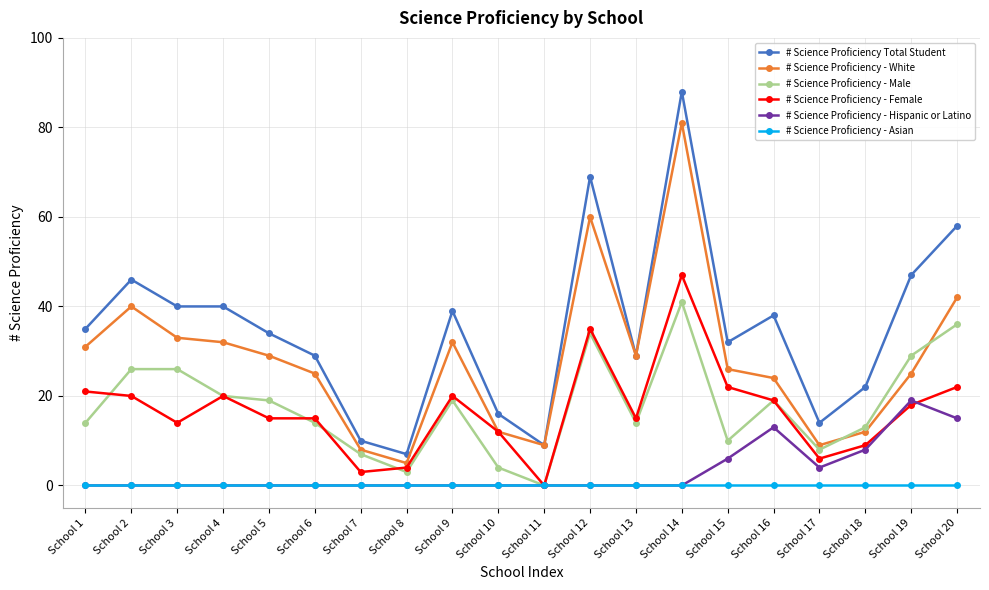

True or false: # Science Proficiency Total Student has a value of 46 at School 2.

True